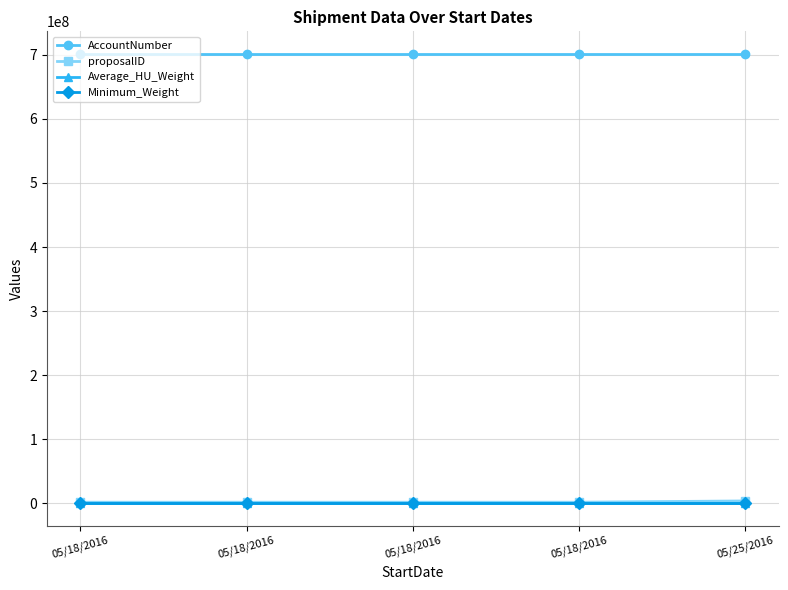

What is the difference between the maximum and minimum values in the AccountNumber series?

220